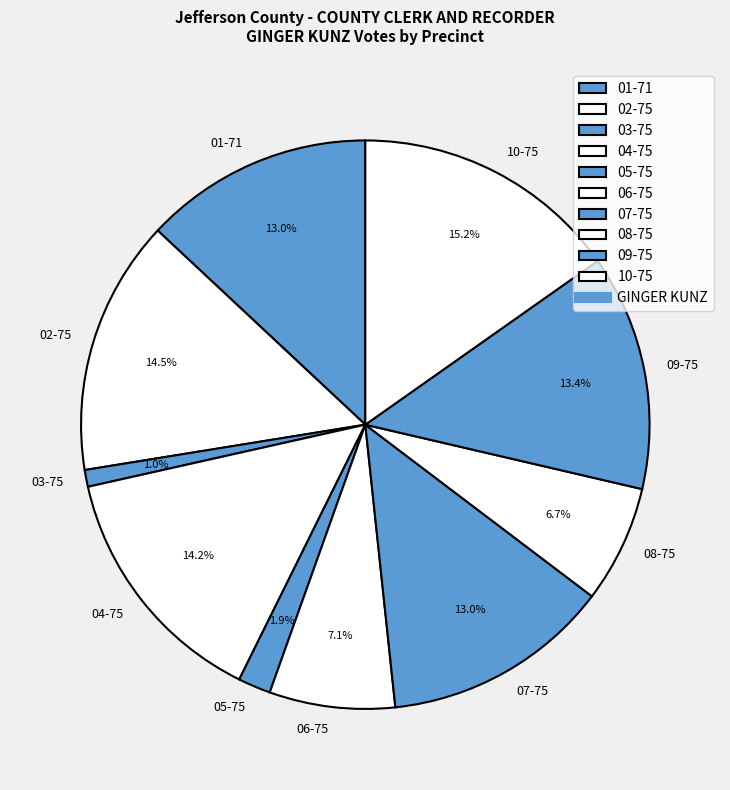

What percentage is the 04-75 slice, to the nearest percent?

14%